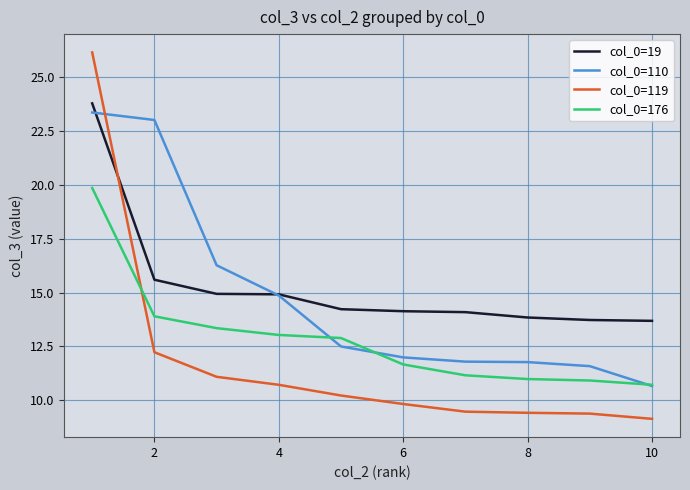

What is the maximum value for col_0=176?

19.8